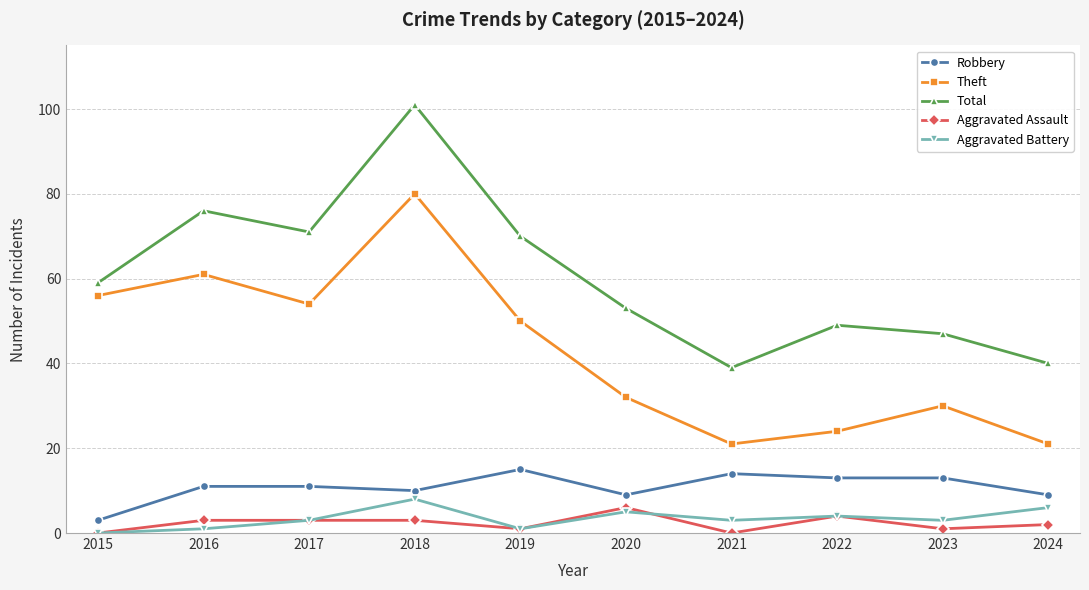

In Theft, how many points are higher than both neighbors (excluding endpoints)?

3